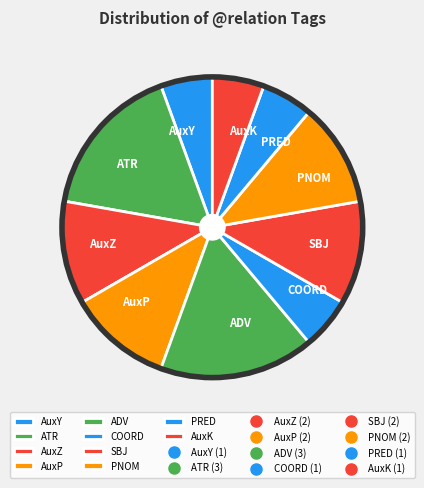

Is there a majority slice in this chart?

No